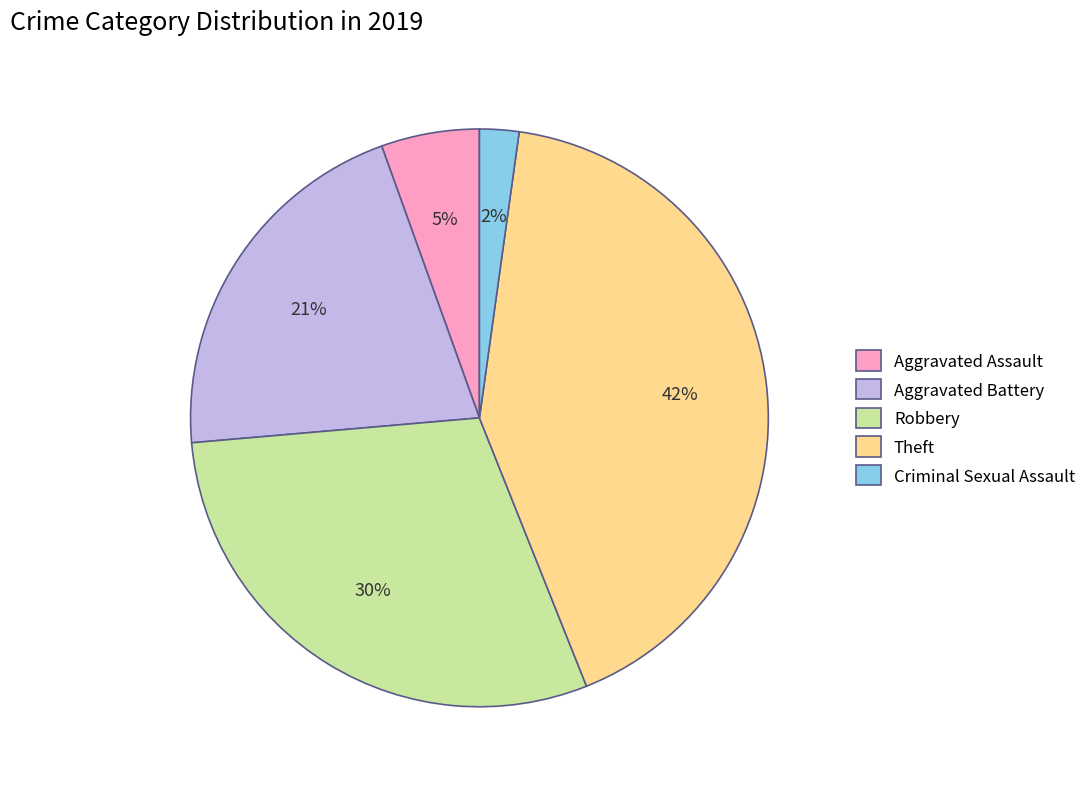

True or false: Aggravated Assault accounts for 5% of the total.

True